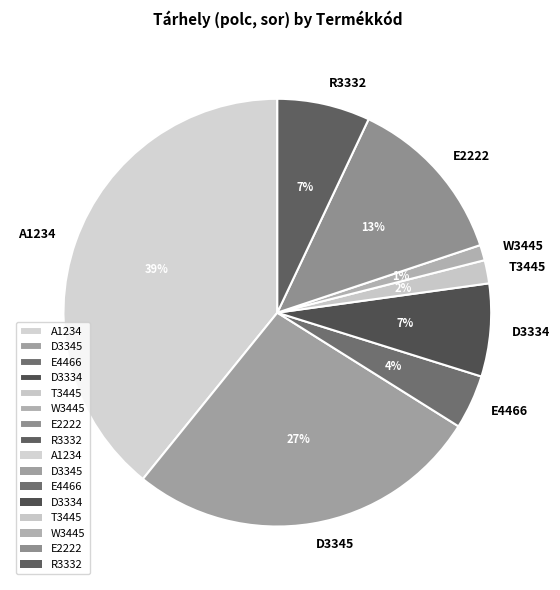

Does E2222 account for over 50% of the chart?

No